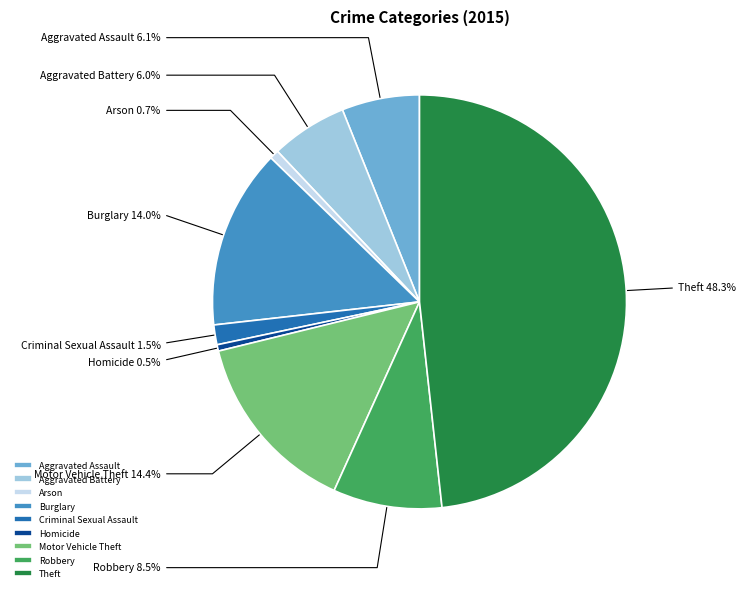

How many slices are in this pie chart?

9